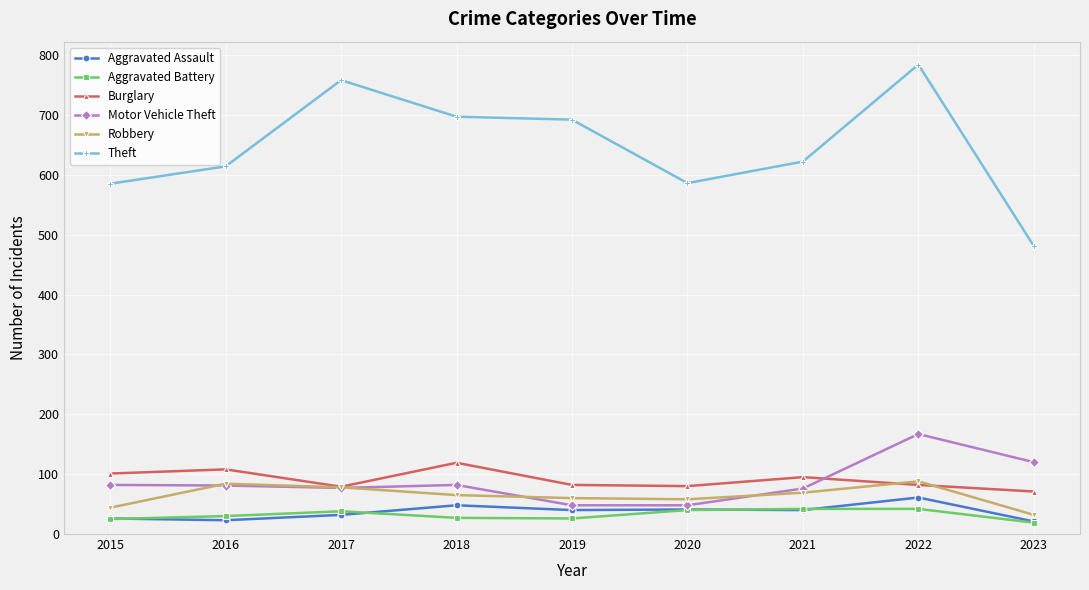

True or false: Aggravated Battery has a value of 27 at 2018.

True